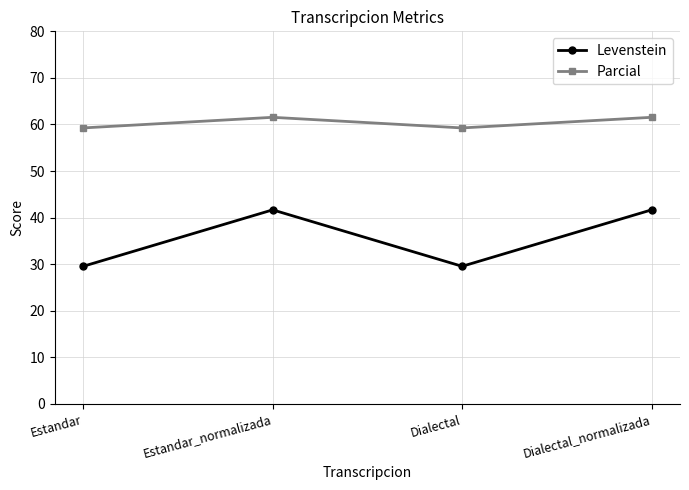

List the series in order of their peak value, highest first.

Parcial, Levenstein